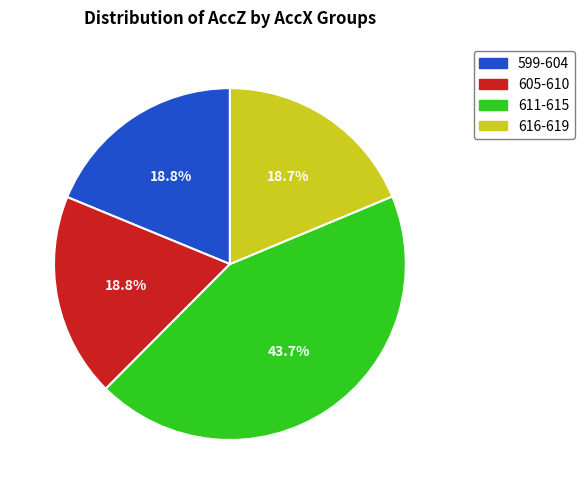

Which slice is the largest?

611-615